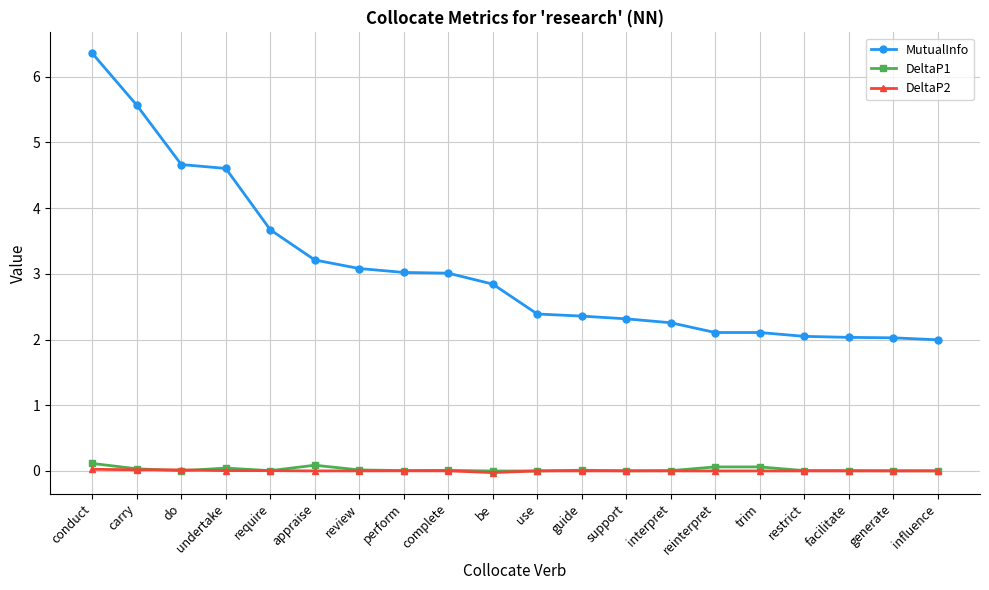

What is the maximum value shown in the chart?

6.4